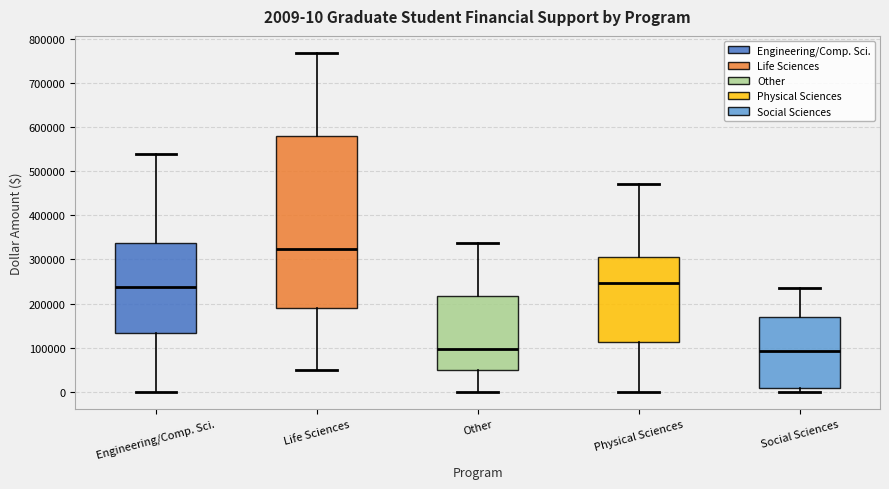

Which box is the tallest, from its lower edge to its upper edge?

Life Sciences